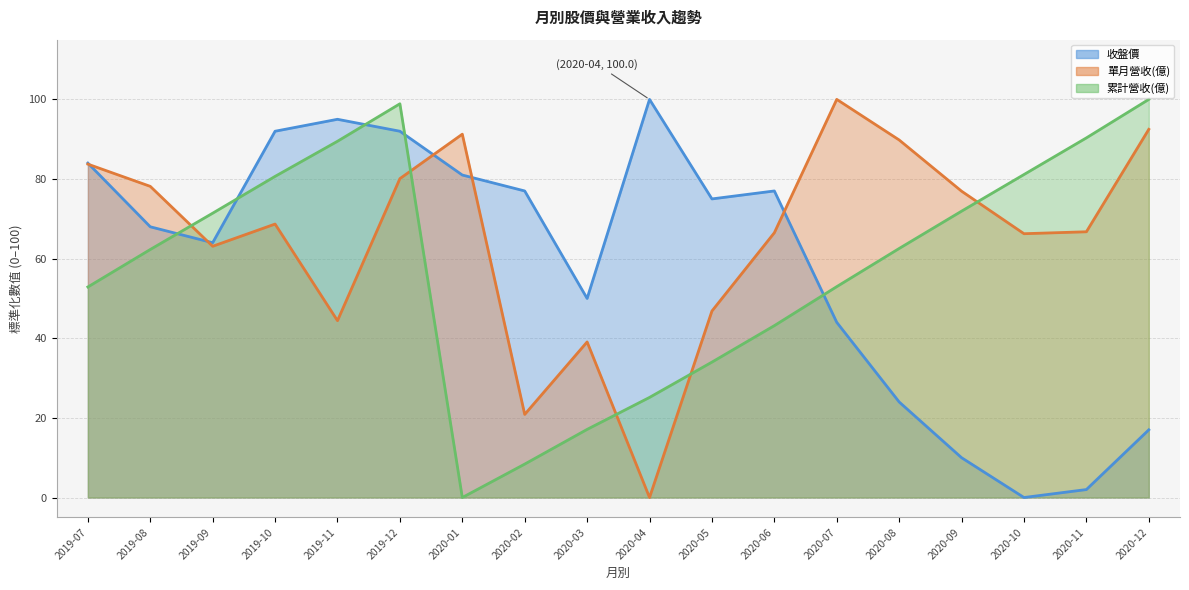

What is the label of the 11th point from the right?

2020-02